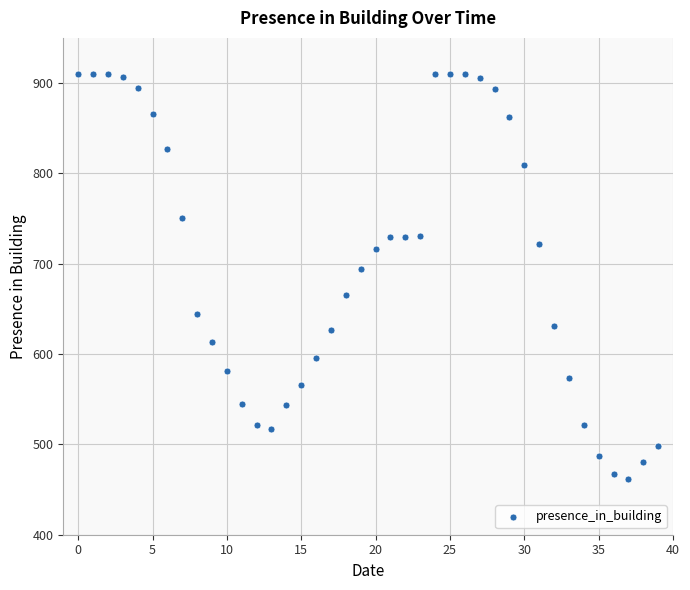

What is the range of Y values (max minus min)?

448.0